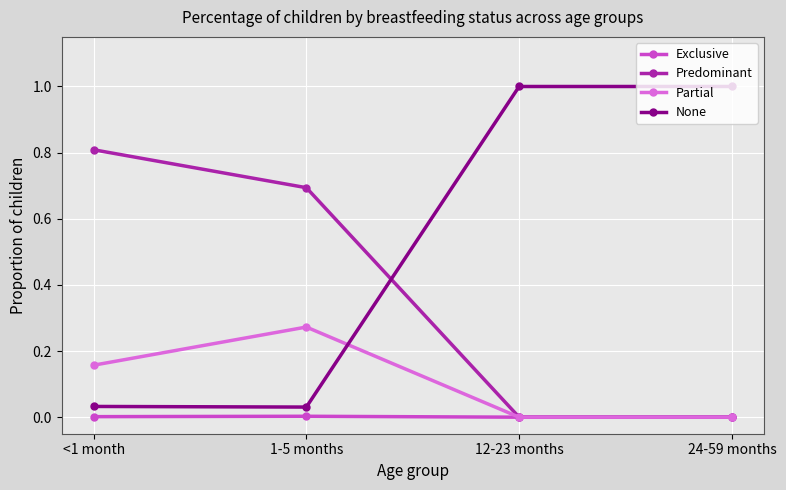

How many lines are shown in the chart?

4